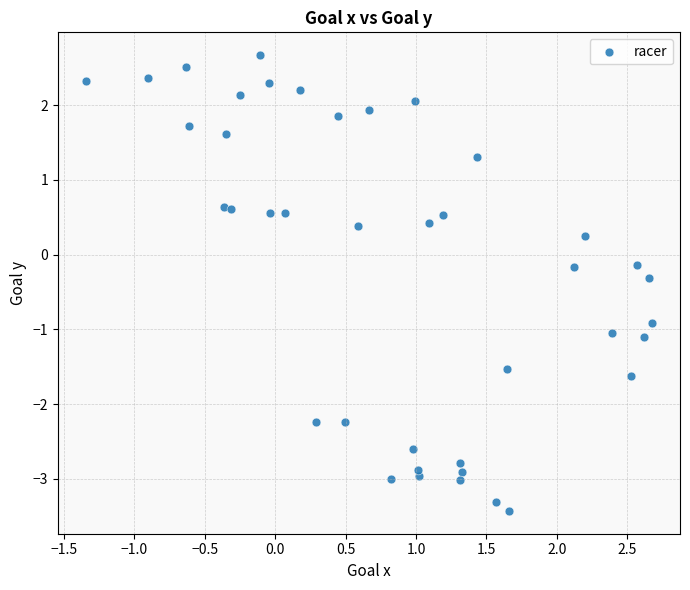

What is the range of Y values (max minus min)?

6.1